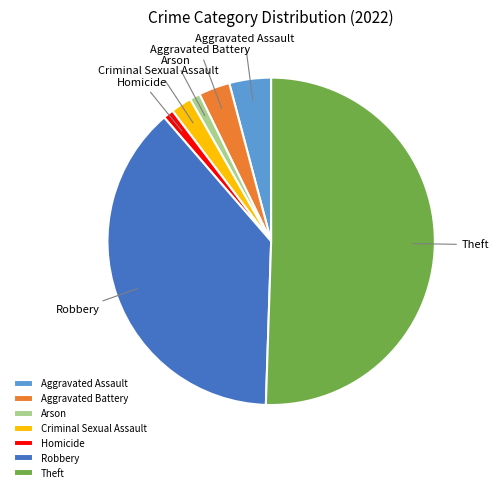

What is the largest slice in the pie chart?

Theft